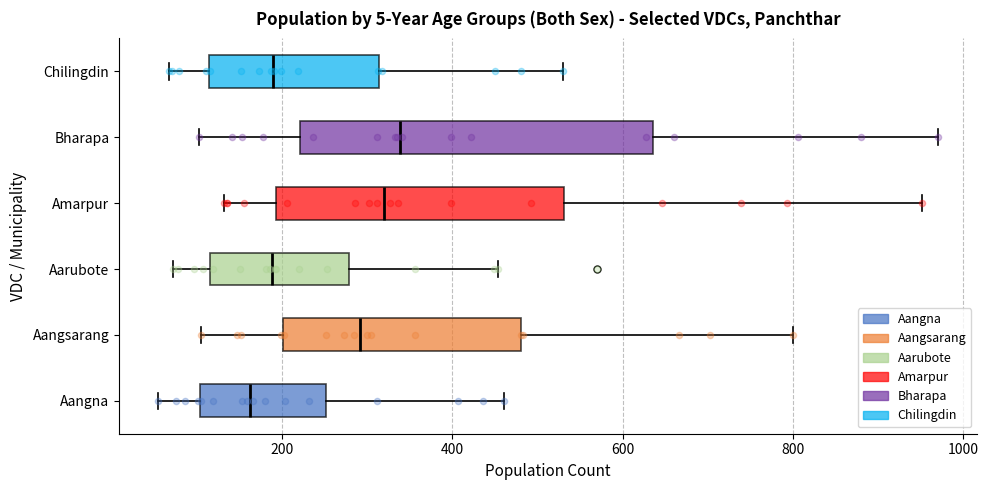

Reading bottom to top, read every box against the x-axis: the position of its median line, the range the box covers, and the ends of its whiskers. The values are not printed on the chart, so give them approximately, as read against the axis.

Aangna: median 160, box 100 to 260, whiskers 60 to 460
Aangsarang: median 300, box 200 to 480, whiskers 100 to 800
Aarubote: median 180, box 120 to 280, whiskers 80 to 460
Amarpur: median 320, box 200 to 540, whiskers 140 to 960
Bharapa: median 340, box 220 to 640, whiskers 100 to 980
Chilingdin: median 180, box 120 to 320, whiskers 60 to 540